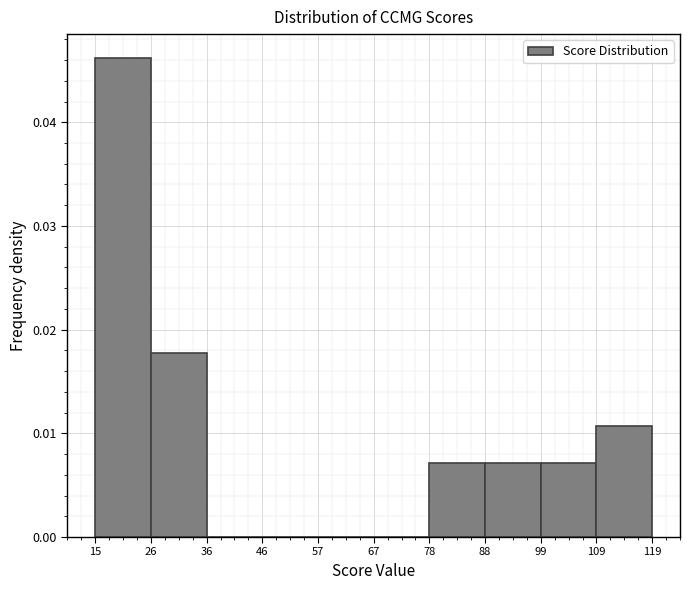

Reading left to right, list every bar in this chart as the range it spans on the x-axis followed by its height. The values are not printed on the chart, so give them approximately, as read against the axis.

15 to 26: 0.046
26 to 36: 0.018
36 to 46: 0
46 to 57: 0
57 to 67: 0
67 to 78: 0
78 to 88: 0.007
88 to 99: 0.007
99 to 109: 0.007
109 to 119: 0.011